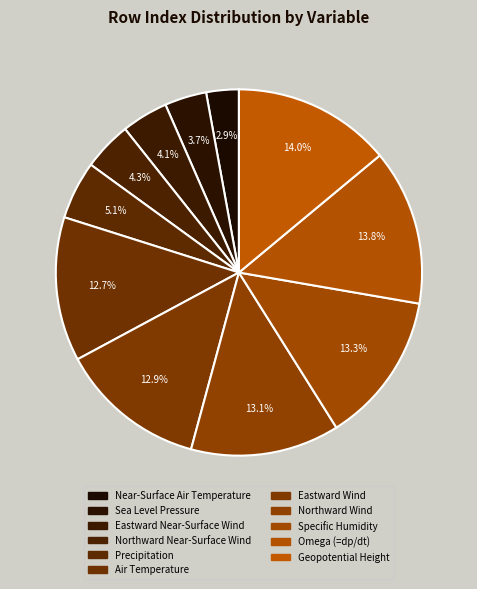

Count the number of slices in the pie.

11